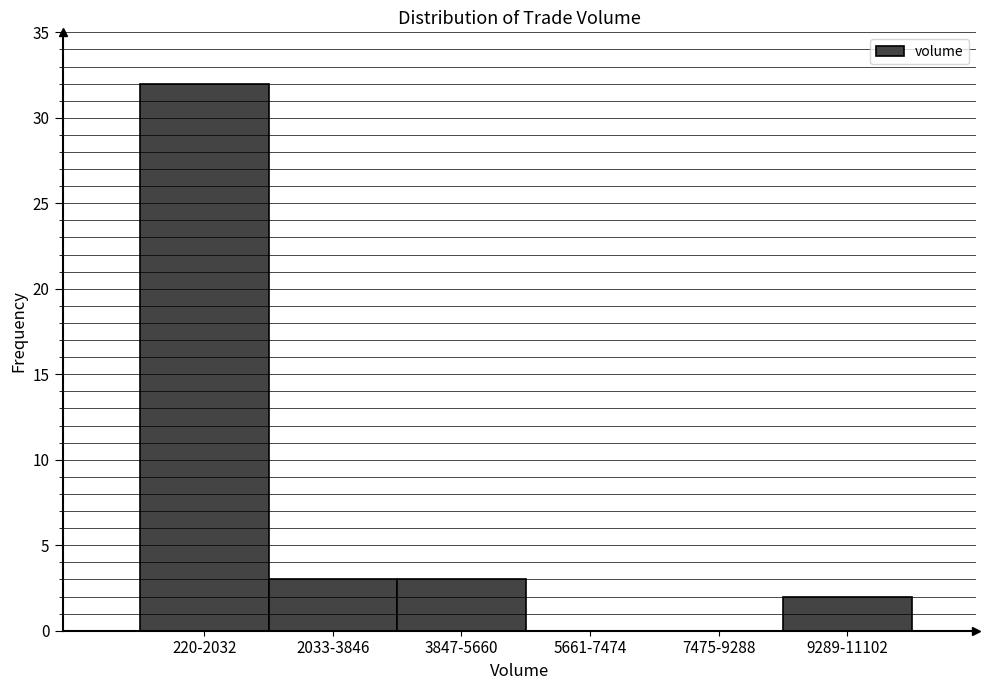

Reading right to left, transcribe all the data shown in this chart.

9289-11102=2	7475-9288=0	5661-7474=0	3847-5660=3	2033-3846=3	220-2032=32